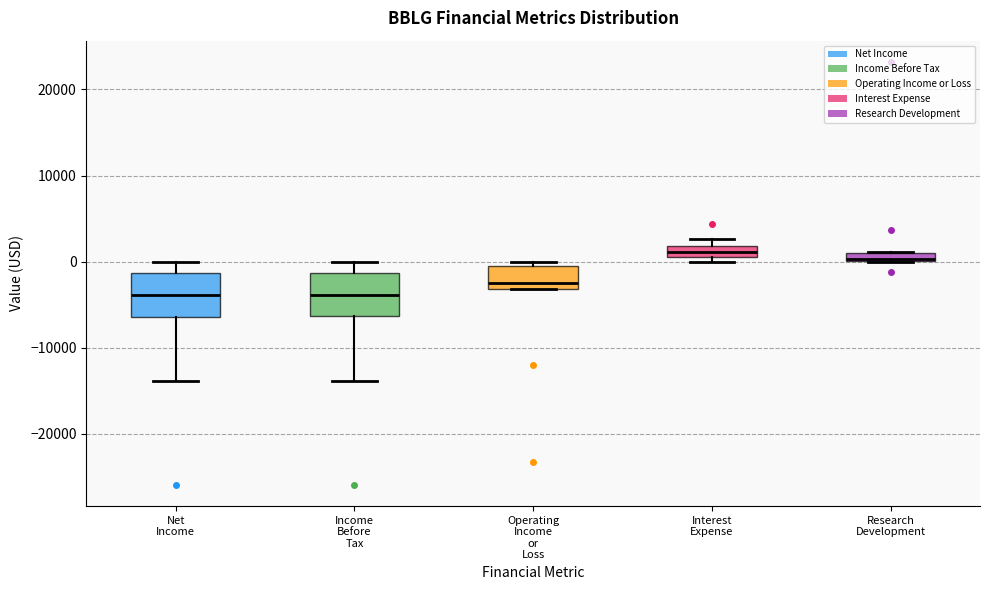

Where does the median line of the box for Operating Income or Loss sit on the y-axis? The values are not printed on the chart, so give them approximately, as read against the axis.

-2000